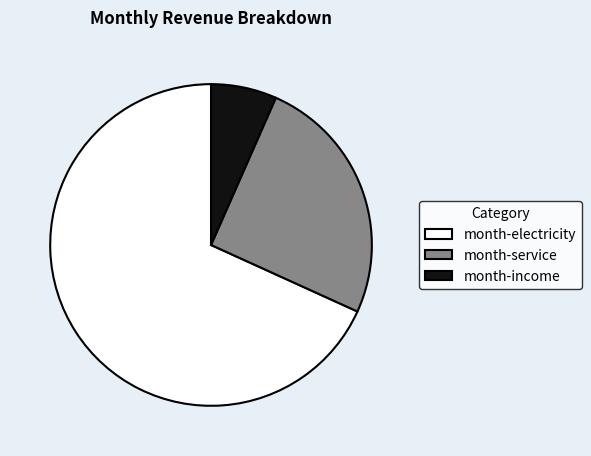

True or false: month-service accounts for 16% of the total.

False